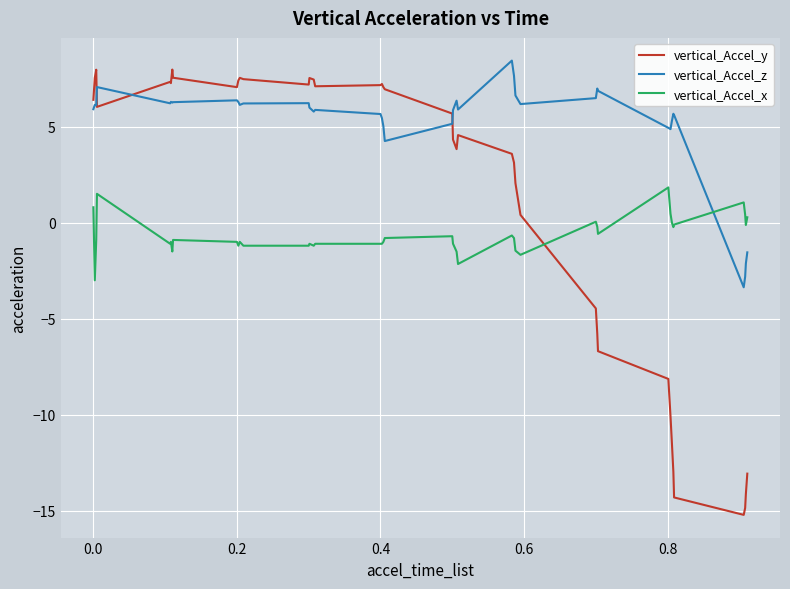

What are all the series names shown in the legend?

vertical_Accel_y, vertical_Accel_z, vertical_Accel_x